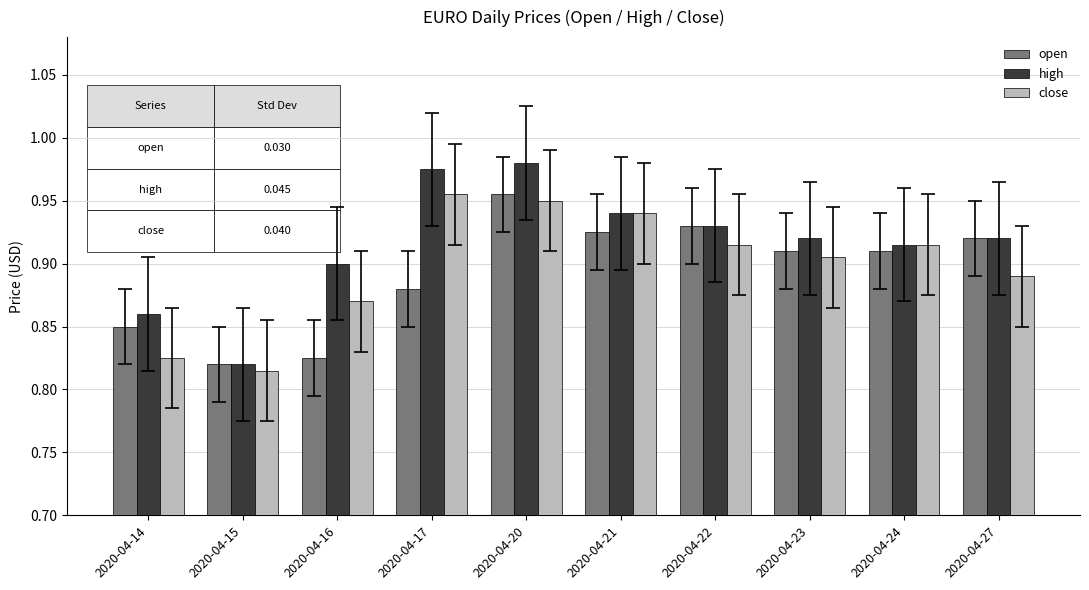

Where is high nearest to the value 0?

2020-04-15